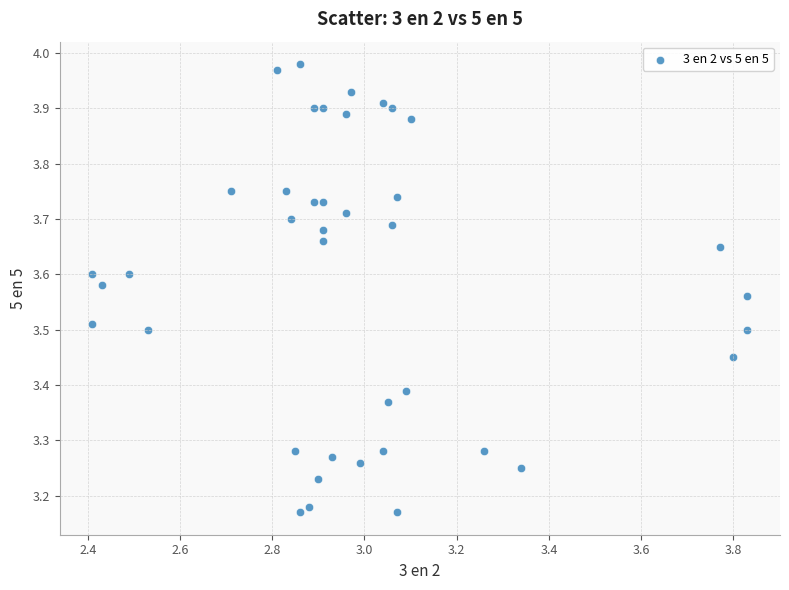

What is the range of Y values (max minus min)?

0.8